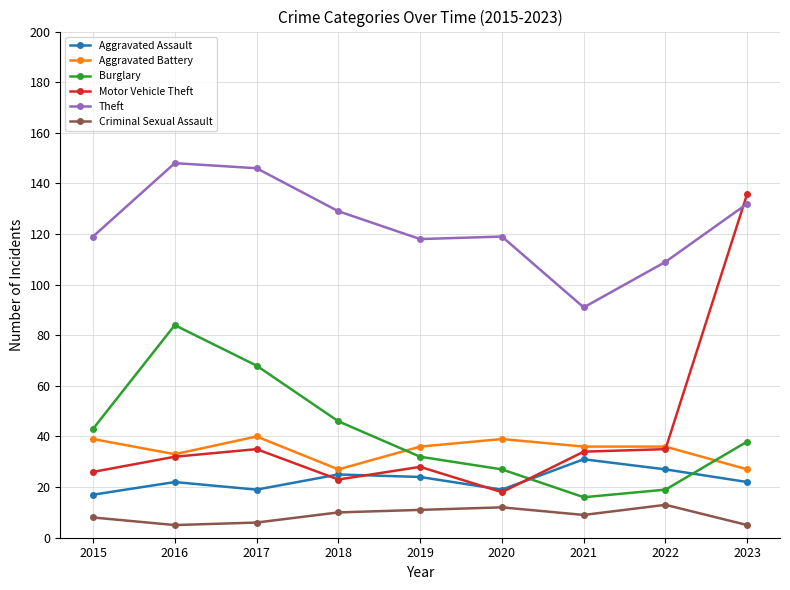

List the series in order of their peak value, lowest first.

Criminal Sexual Assault, Aggravated Assault, Aggravated Battery, Burglary, Motor Vehicle Theft, Theft